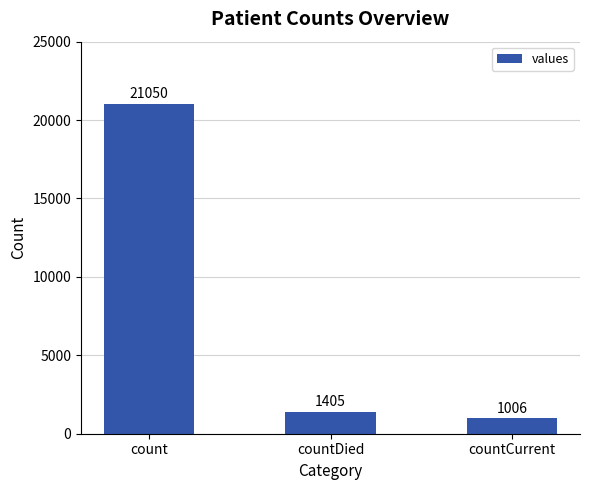

The chart shows a value of 1405 at countDied. True or false?

True